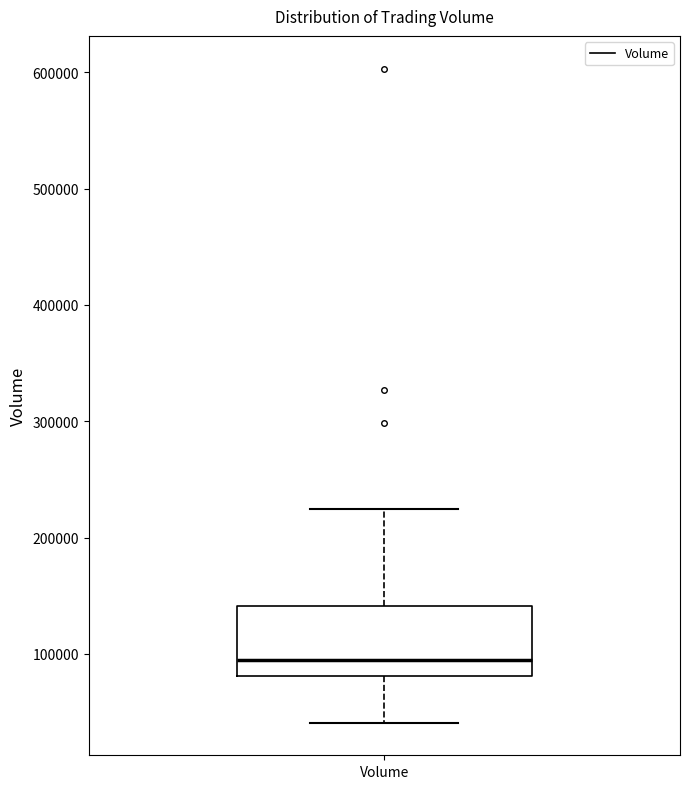

Read this box plot against the y-axis: the position of the median line, the range covered by the box, and the ends of both whiskers. The values are not printed on the chart, so give them approximately, as read against the axis.

median 90000, box 80000 to 140000, whiskers 40000 to 220000